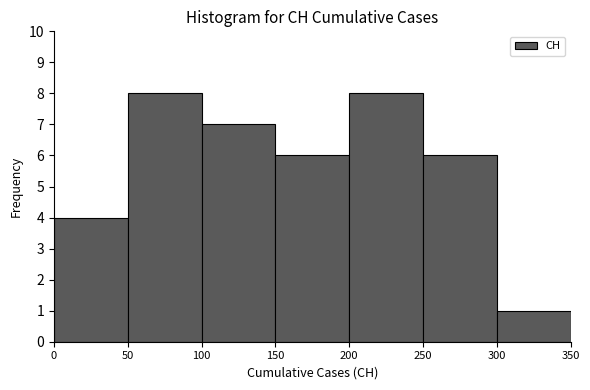

Reading left to right, list every bar in this chart as the range it spans on the x-axis followed by its height. The values are not printed on the chart, so give them approximately, as read against the axis.

0 to 50: 4
50 to 100: 8
100 to 150: 7
150 to 200: 6
200 to 250: 8
250 to 300: 6
300 to 350: 1